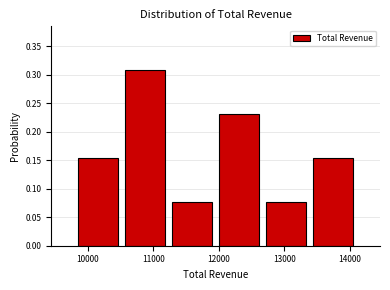

Reading left to right, list every bar in this chart as the range it spans on the x-axis followed by its height. Neither the bar edges nor the heights are printed on the chart, so give them approximately, as read against the axes.

9800 to 10500: 0.155
10500 to 11200: 0.310
11200 to 12000: 0.075
12000 to 12700: 0.230
12700 to 13400: 0.075
13400 to 14100: 0.155